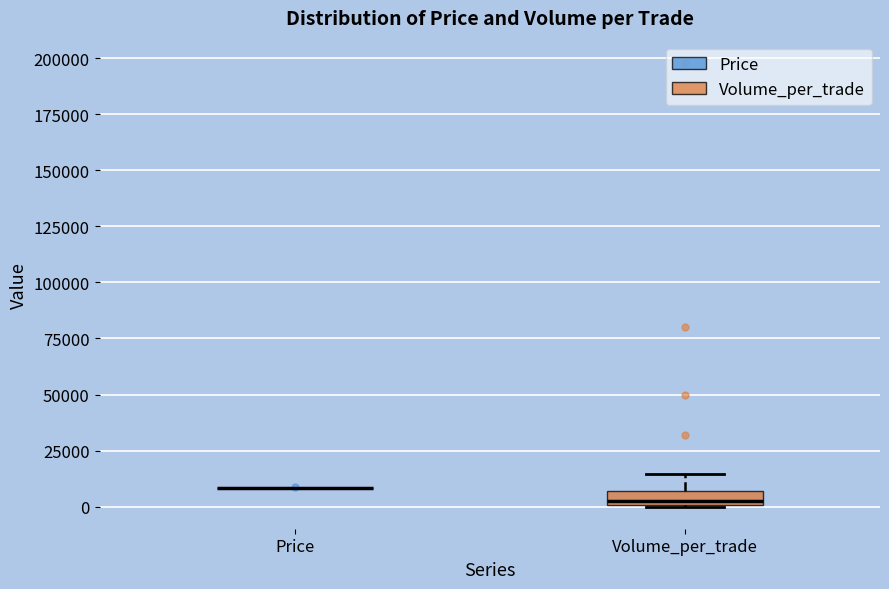

Where is the upper edge of the box for Volume_per_trade on the y-axis? The values are not printed on the chart, so give them approximately, as read against the axis.

5000